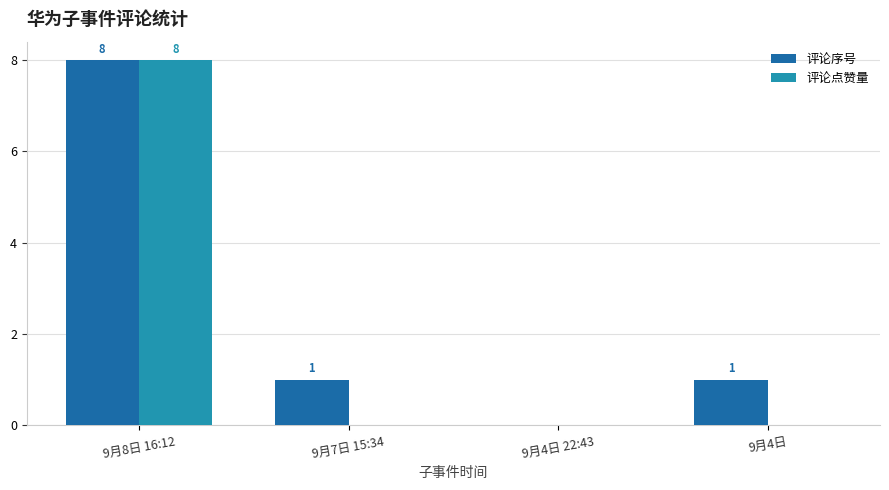

True or false: 评论点赞量 has a value of 0 at 9月4日.

True